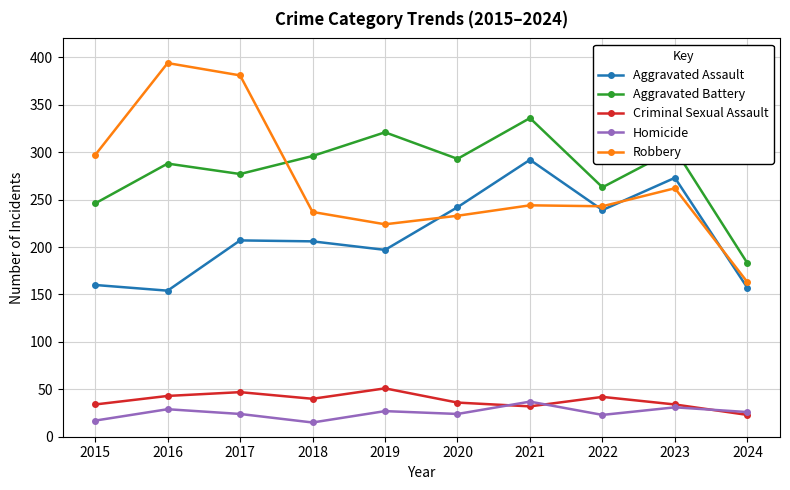

At how many categories does at least one series exceed 265?

8